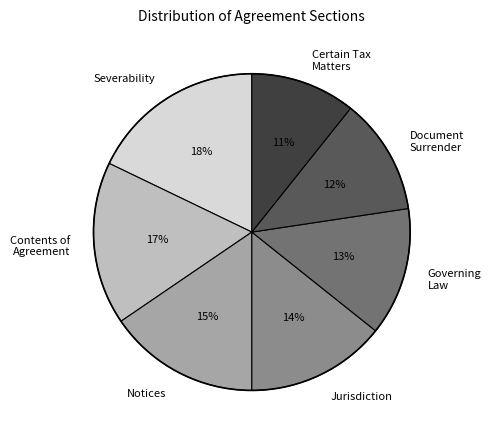

To the nearest percent, what is the average slice percentage?

14%